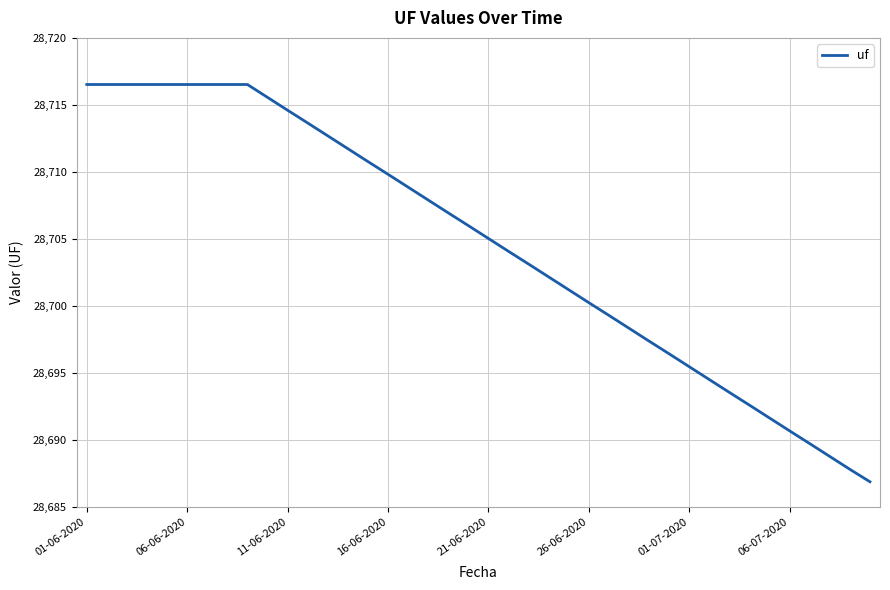

What is the minimum value shown in the chart?

28686.9